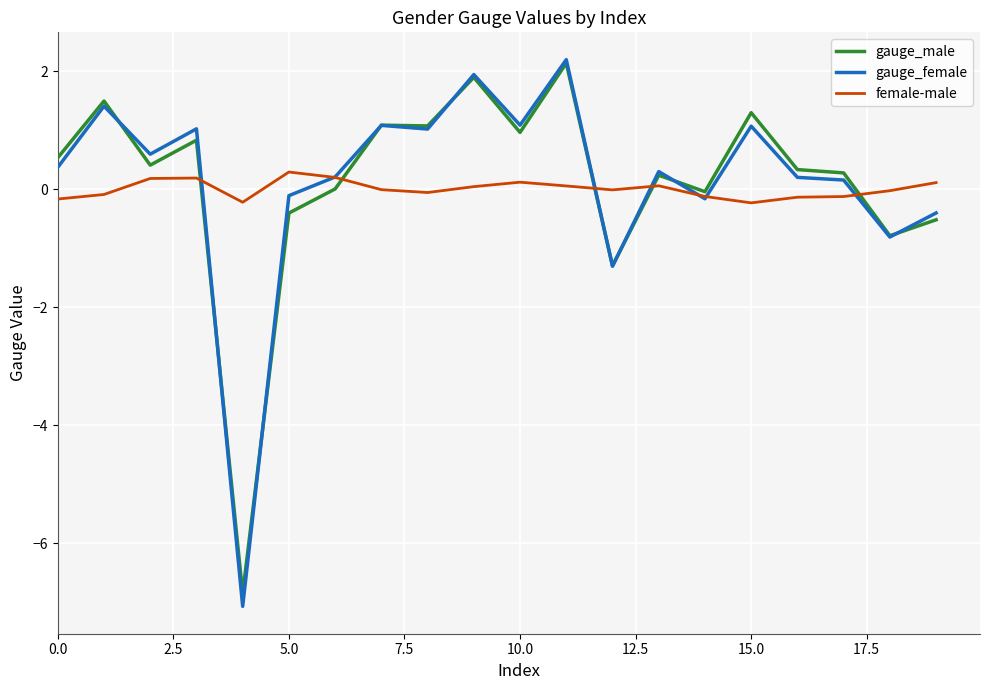

Which series has the widest spread of values?

gauge_female